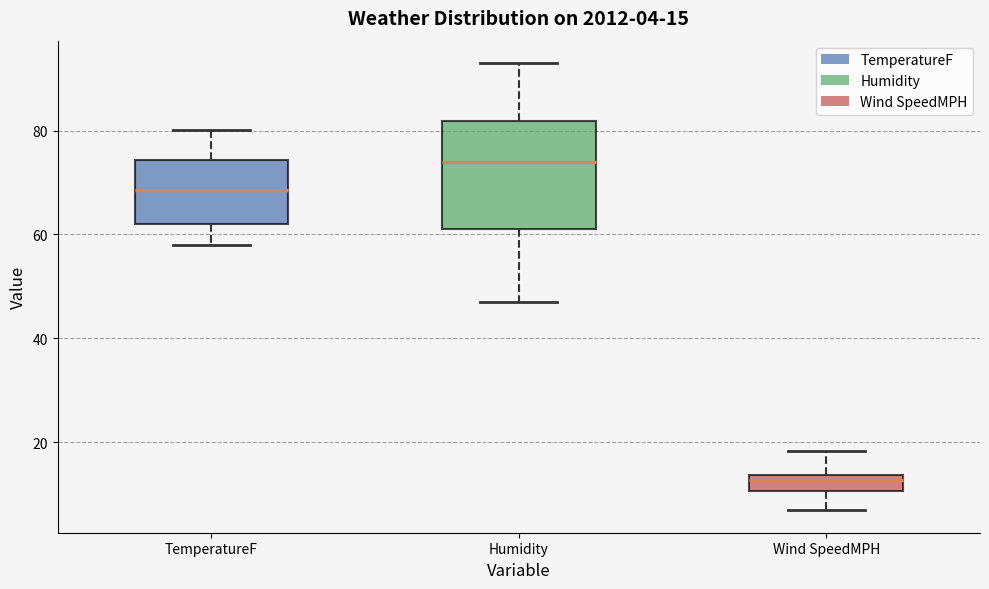

Which box's median line is the lowest?

Wind SpeedMPH